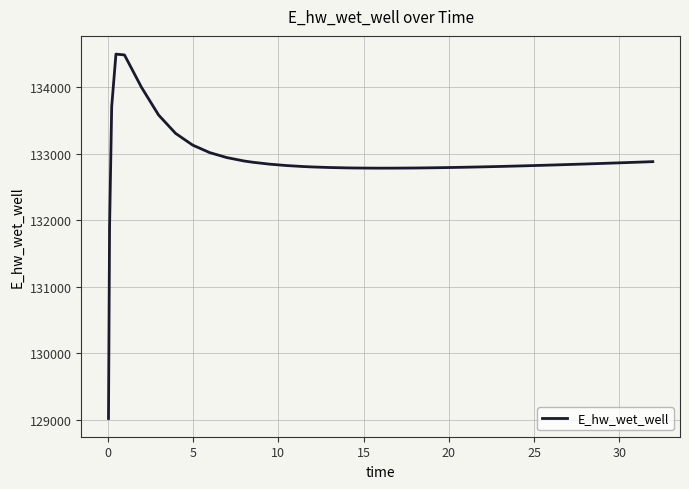

What is the smallest value displayed?

129022.4